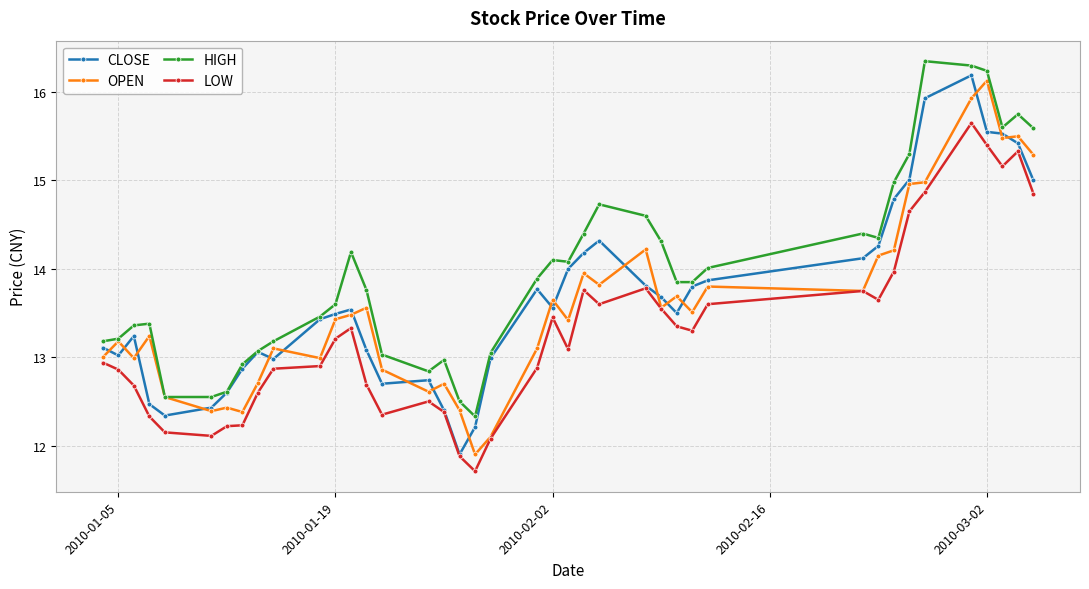

What is the value of the CLOSE point at the 26th from the left?

13.8